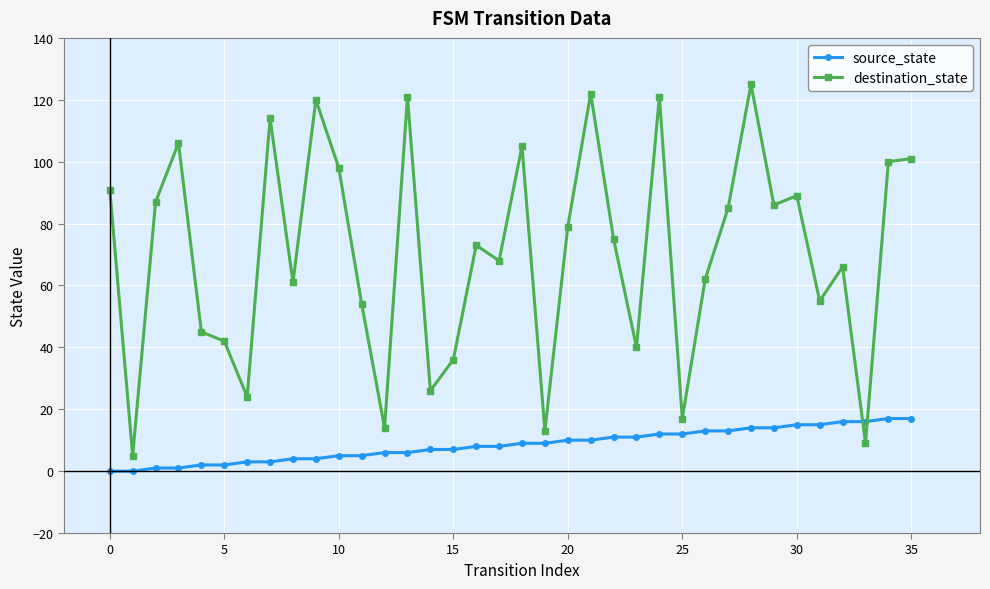

Which series has the largest total across all categories?

destination_state